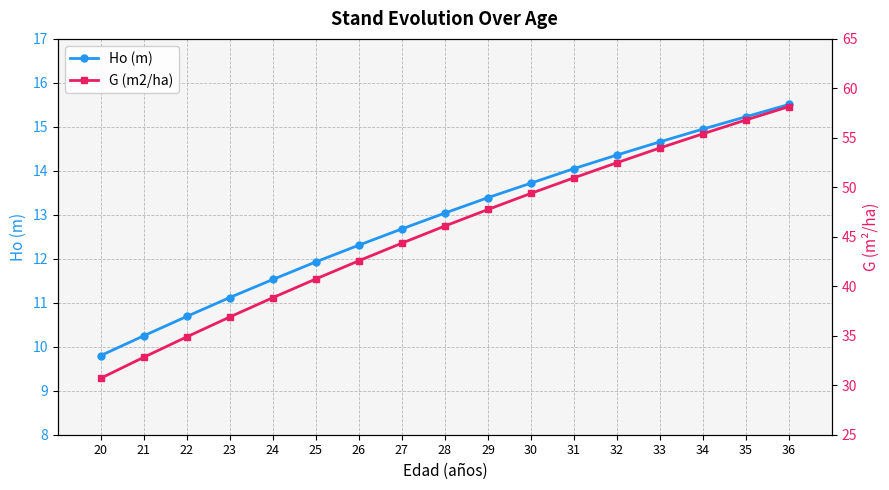

At which category is the sum across all series the highest?

36